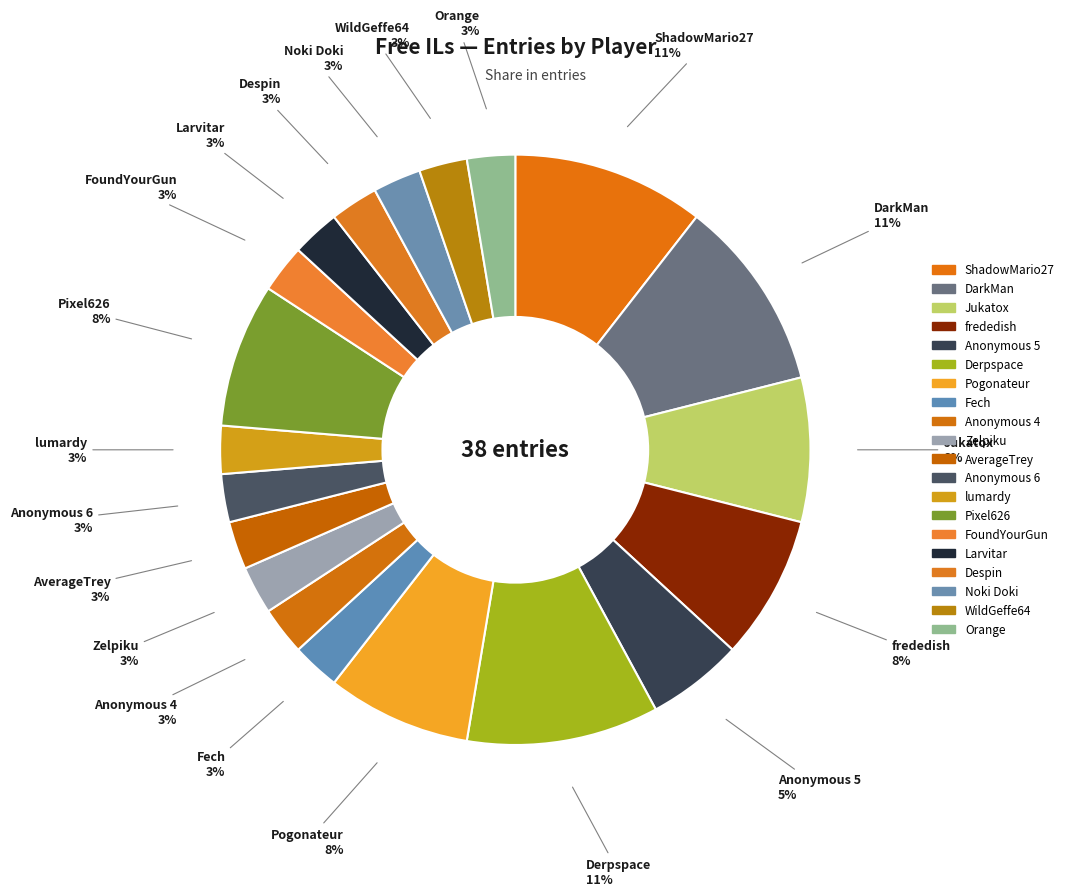

How many slices are in this pie chart?

20